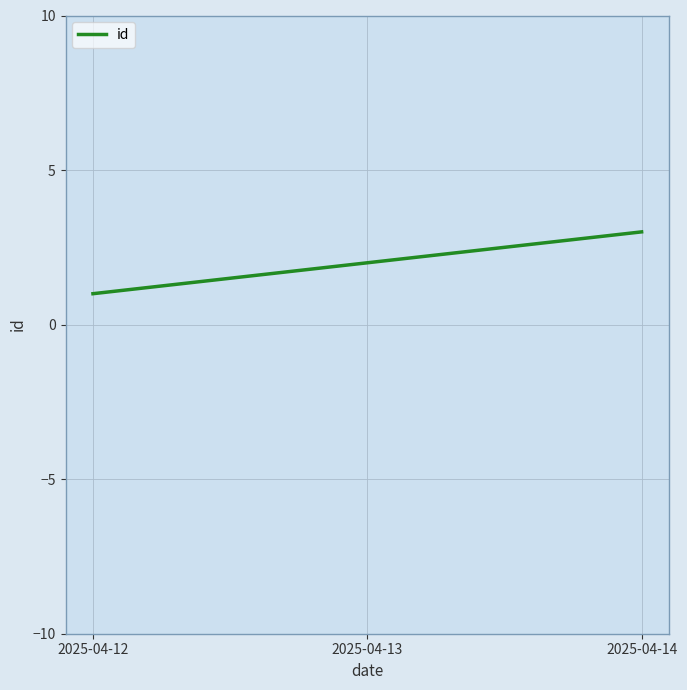

How many lines are shown in the chart?

1